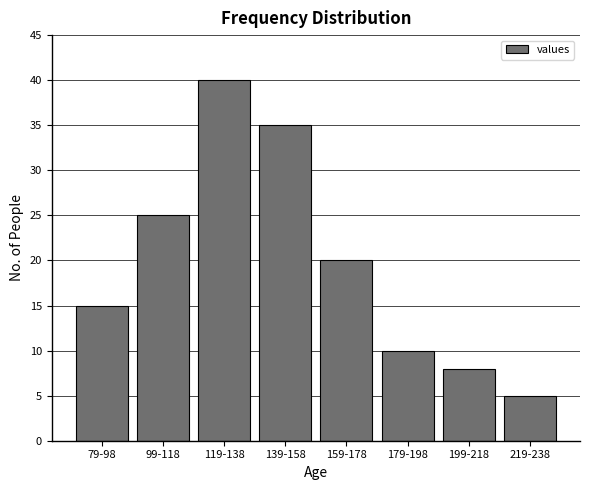

What is the average value?

20